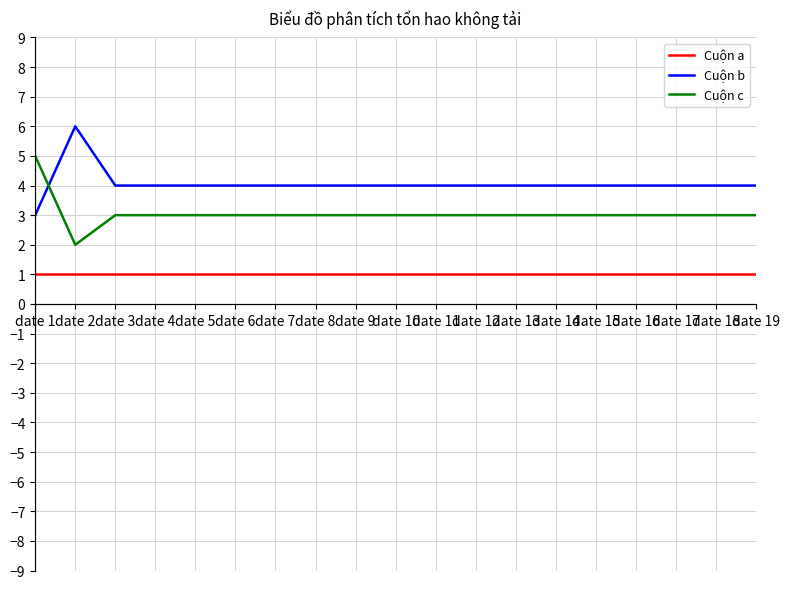

Reading right to left, what are all the values shown in this chart?

Cuộn a: date 19=1	date 18=1	date 17=1	date 16=1	date 15=1	date 14=1	date 13=1	date 12=1	date 11=1	date 10=1	date 9=1	date 8=1	date 7=1	date 6=1	date 5=1	date 4=1	date 3=1	date 2=1	date 1=1
Cuộn b: date 19=4	date 18=4	date 17=4	date 16=4	date 15=4	date 14=4	date 13=4	date 12=4	date 11=4	date 10=4	date 9=4	date 8=4	date 7=4	date 6=4	date 5=4	date 4=4	date 3=4	date 2=6	date 1=3
Cuộn c: date 19=3	date 18=3	date 17=3	date 16=3	date 15=3	date 14=3	date 13=3	date 12=3	date 11=3	date 10=3	date 9=3	date 8=3	date 7=3	date 6=3	date 5=3	date 4=3	date 3=3	date 2=2	date 1=5